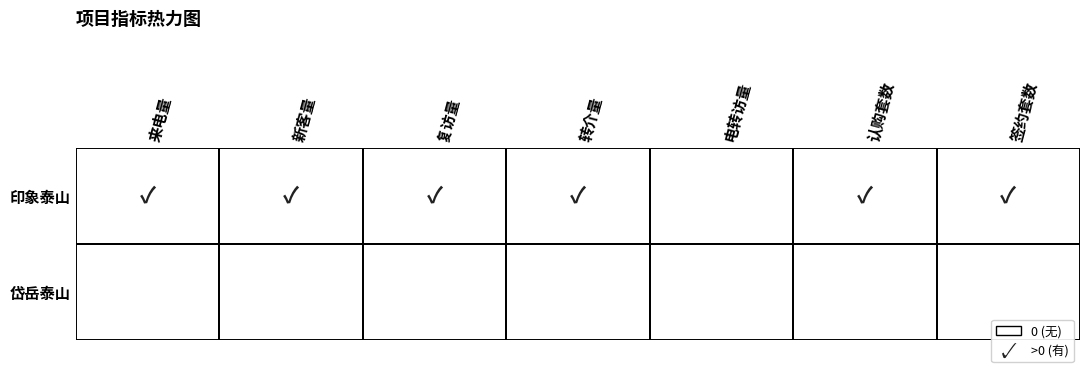

At 印象泰山, list the series in order from smallest to largest.

电转访量, 转介量, 来电量, 复访量, 签约套数, 新客量, 认购套数